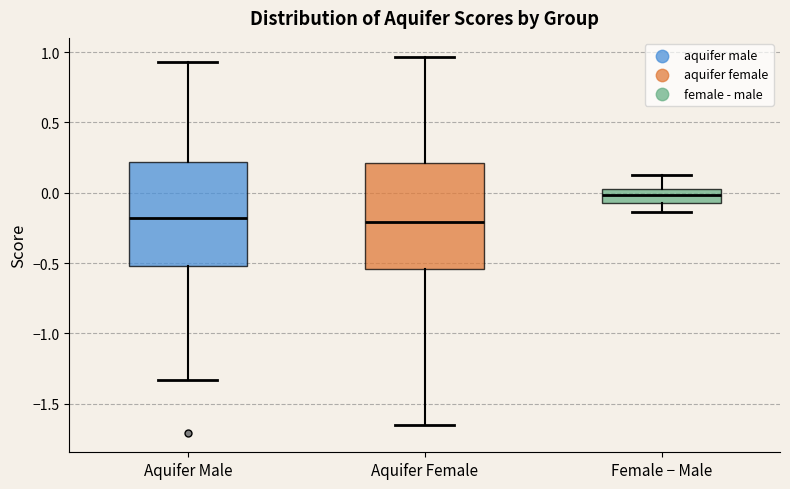

Reading left to right, transcribe this box plot: for each box, give where its median line is, the range the box spans, and where its two whiskers end, as read against the y-axis. The values are not printed on the chart, so give them approximately, as read against the axis.

Aquifer Male: median -0.20, box -0.50 to 0.20, whiskers -1.35 to 0.95
Aquifer Female: median -0.20, box -0.55 to 0.20, whiskers -1.65 to 0.95
Female − Male: median 0.00, box -0.05 to 0.05, whiskers -0.15 to 0.15